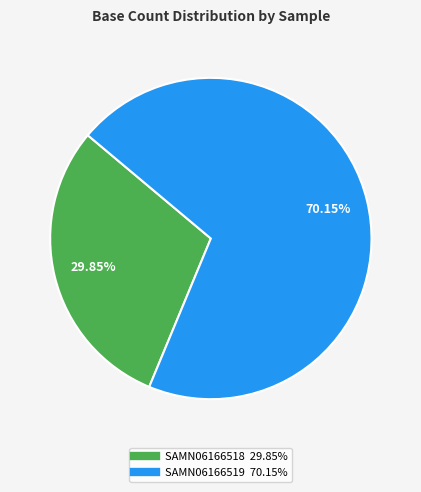

Does SAMN06166518 account for over 50% of the chart?

No